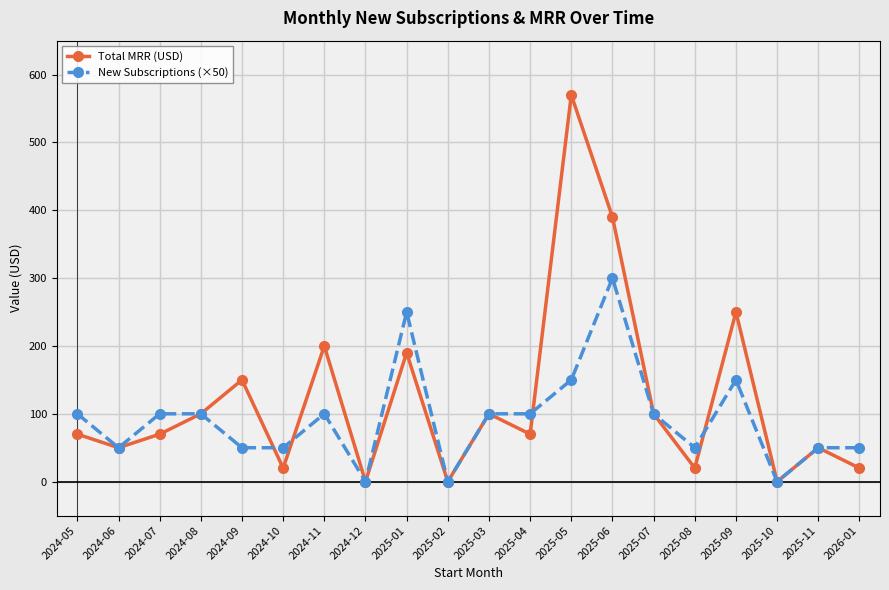

At which label is Total MRR (USD) closest to 285?

2025-09